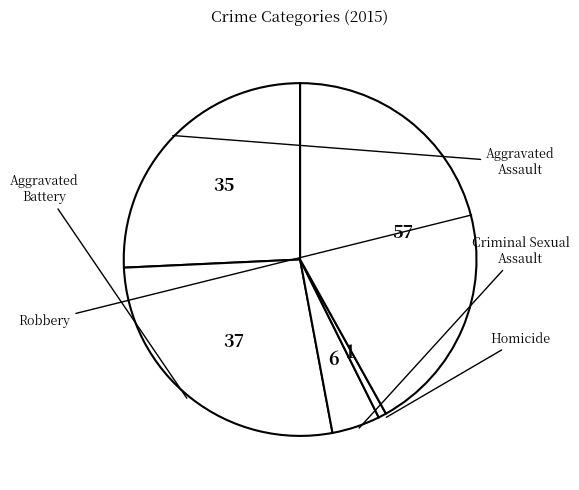

Is there any slice that represents more than half of the pie?

No